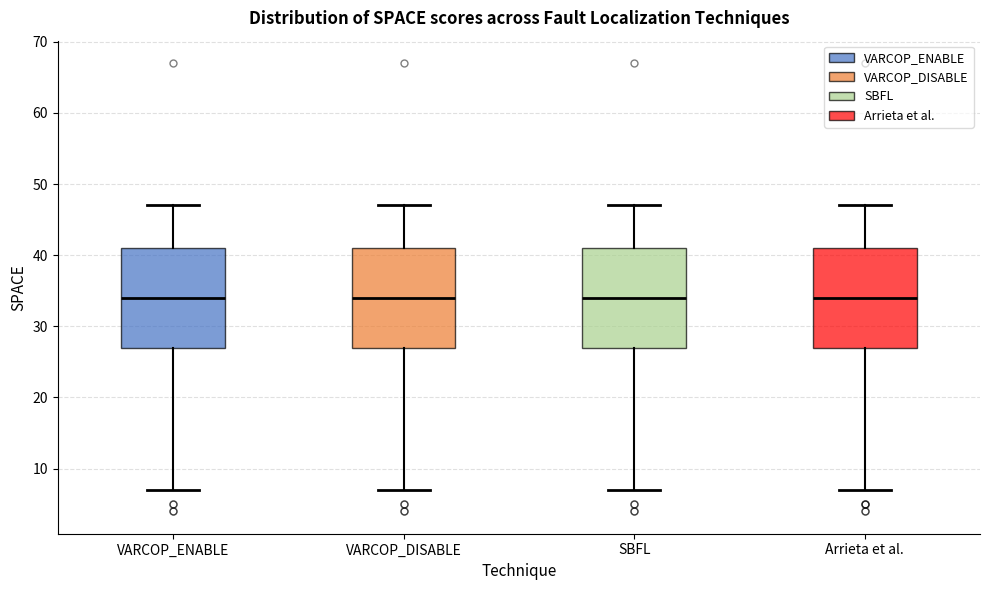

Where does the lower whisker of the box for VARCOP_DISABLE end on the y-axis? The values are not printed on the chart, so give them approximately, as read against the axis.

7